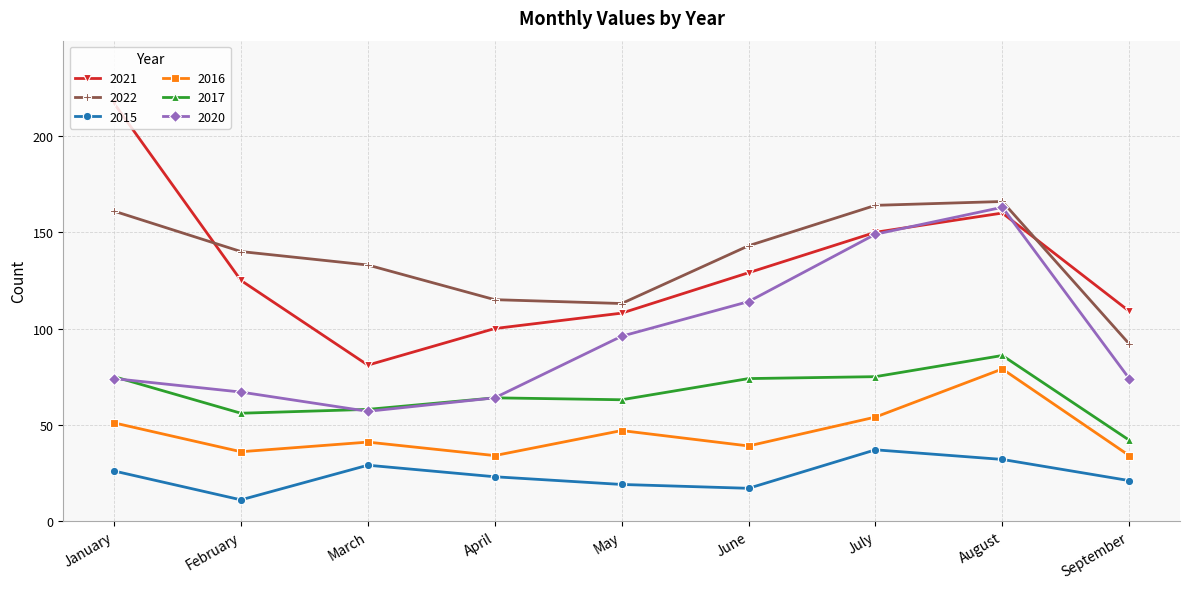

Reading left to right, extract all data points from this chart.

2021: 217	125	81	100	108	129	150	160	109
2022: 161	140	133	115	113	143	164	166	92
2015: 26	11	29	23	19	17	37	32	21
2016: 51	36	41	34	47	39	54	79	34
2017: 75	56	58	64	63	74	75	86	42
2020: 74	67	57	64	96	114	149	163	74